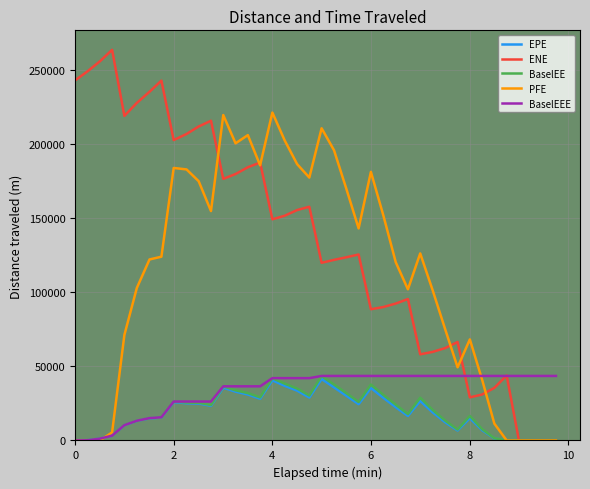

Which series has the largest range (max minus min)?

ENE